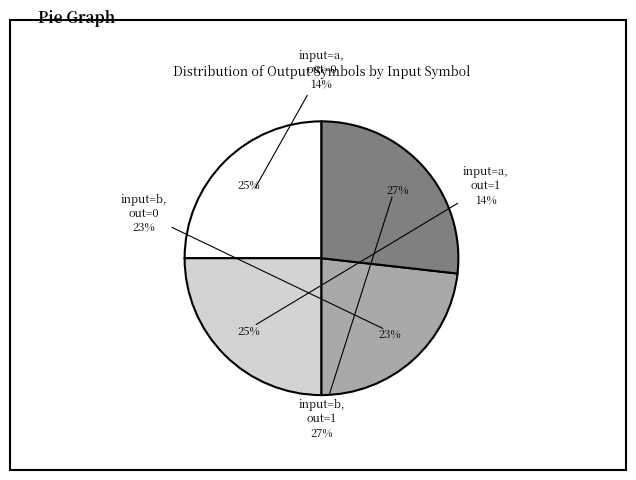

Which category has the smallest portion of the pie?

output_symbol=0, input=b